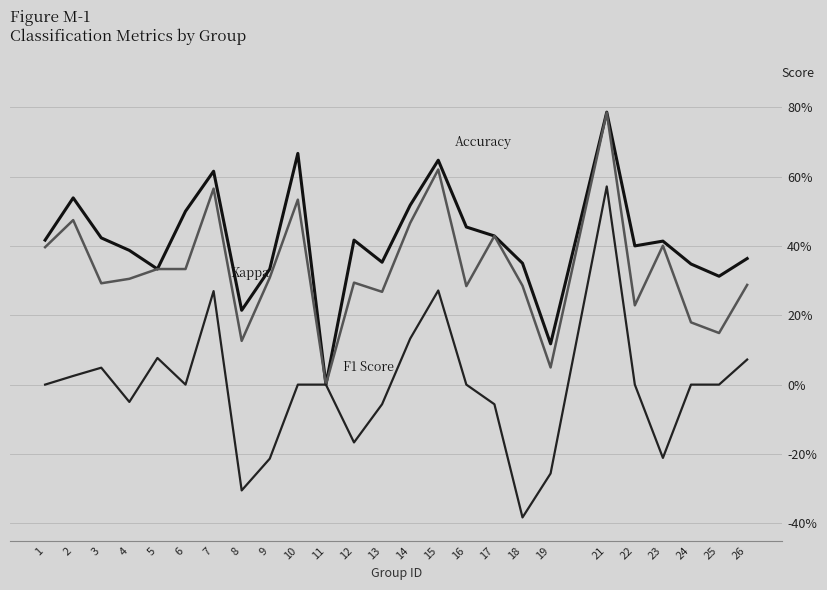

What is the difference between the highest and lowest values at 9?

0.5